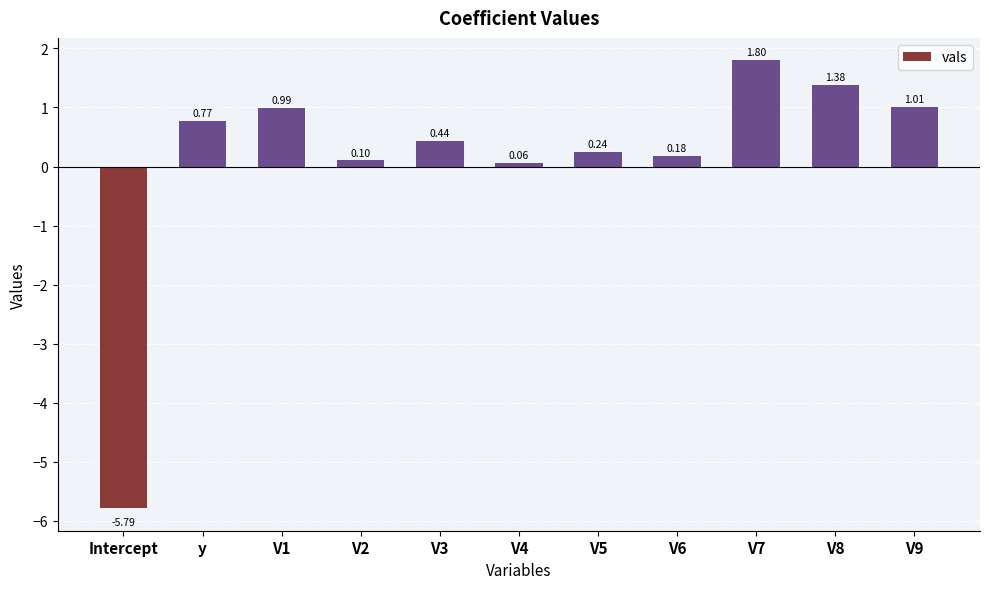

What is the label of the 1st bar from the left?

Intercept